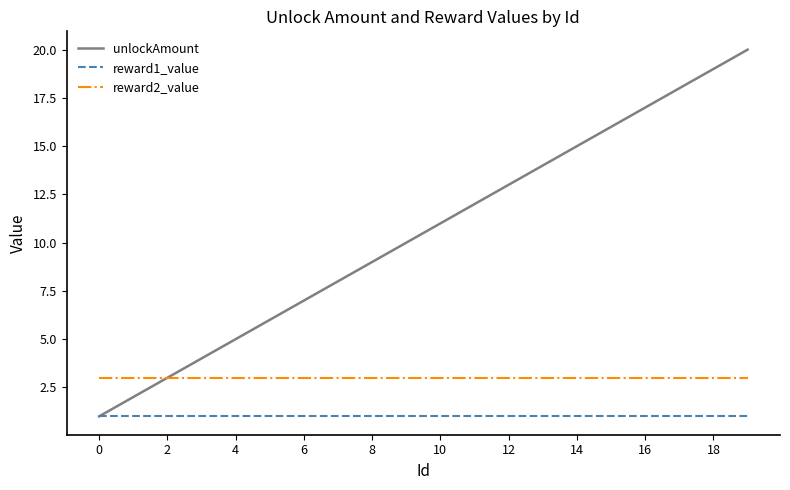

How many lines are shown in the chart?

3